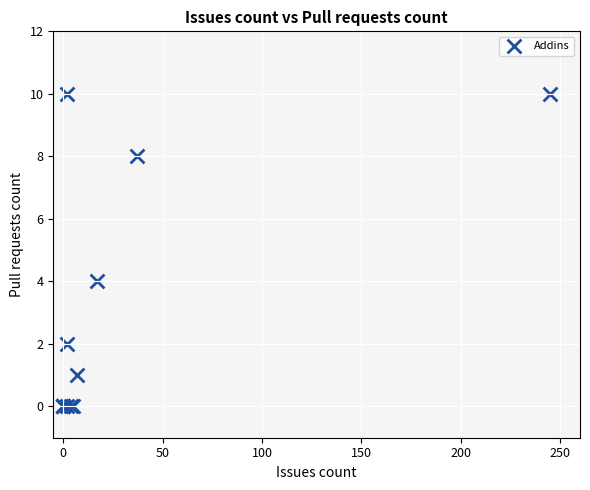

What Y value in the scatter plot is closest to 5?

4